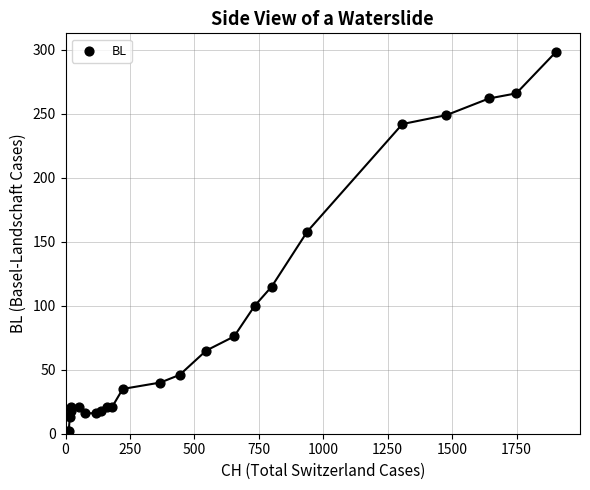

What Y value in the scatter plot is closest to 149?

158